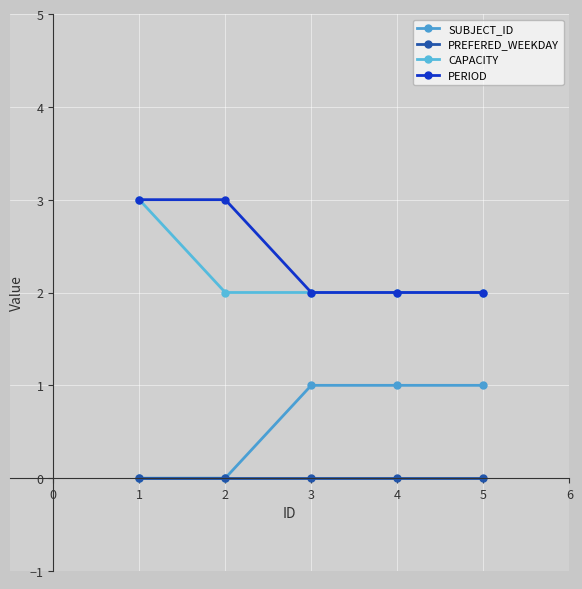

Is the value of CAPACITY at 3 greater than the value of SUBJECT_ID at 2?

Yes